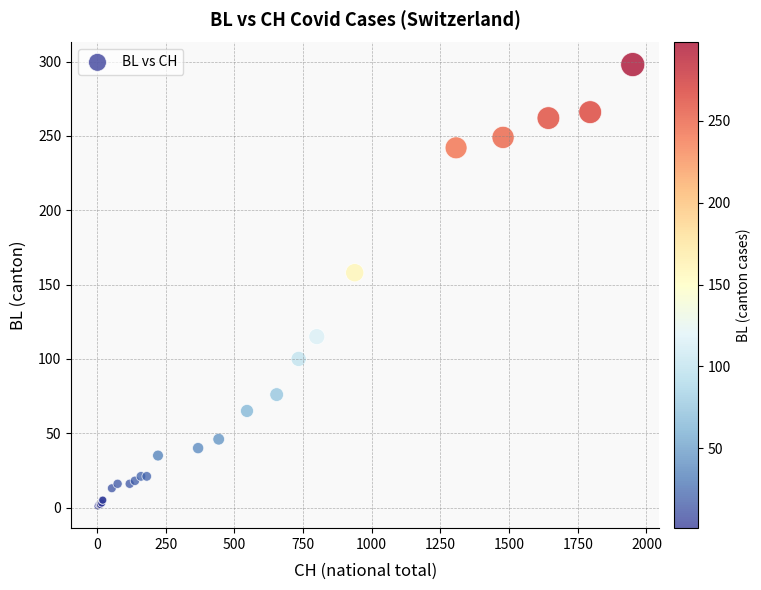

What Y value in the scatter plot is closest to 149?

158